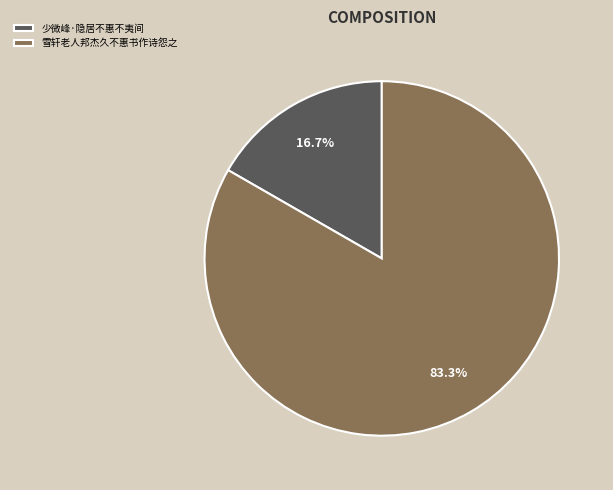

Rank the categories by value from highest to lowest.

雪轩老人邦杰久不惠书作诗怨之, 少微峰·隐居不惠不夷间